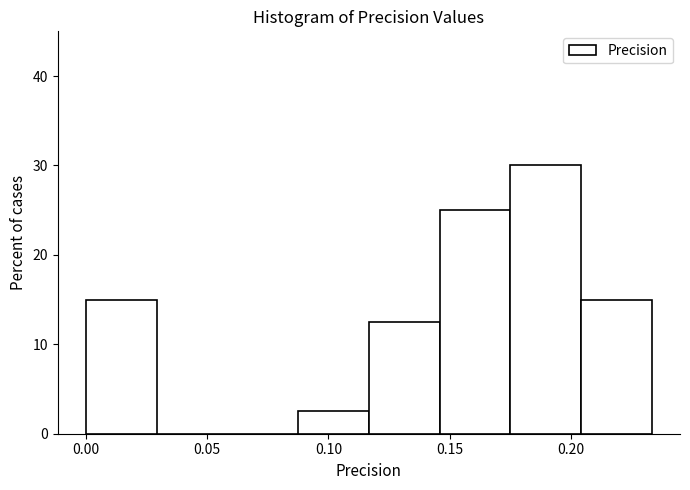

Reading left to right, transcribe this chart: for each bar, give the range it covers on the x-axis and its height. Neither the bar edges nor the heights are printed on the chart, so give them approximately, as read against the axes.

0.000 to 0.030: 15
0.030 to 0.060: 0
0.060 to 0.090: 0
0.090 to 0.115: 3
0.115 to 0.145: 13
0.145 to 0.175: 25
0.175 to 0.205: 30
0.205 to 0.235: 15